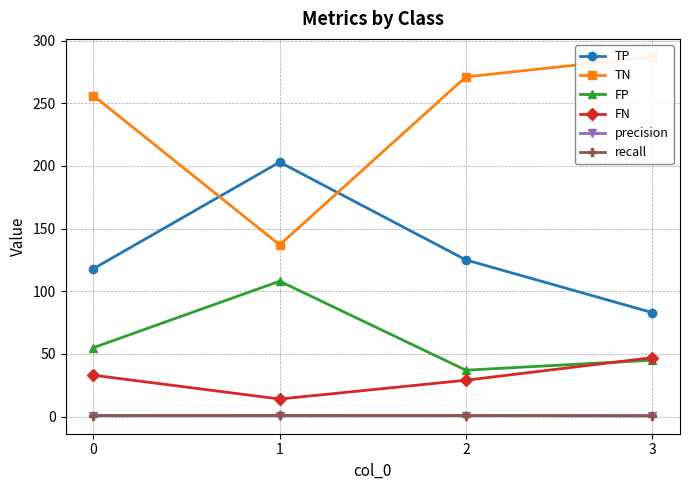

Is it true that precision equals 0.7 at 1?

True